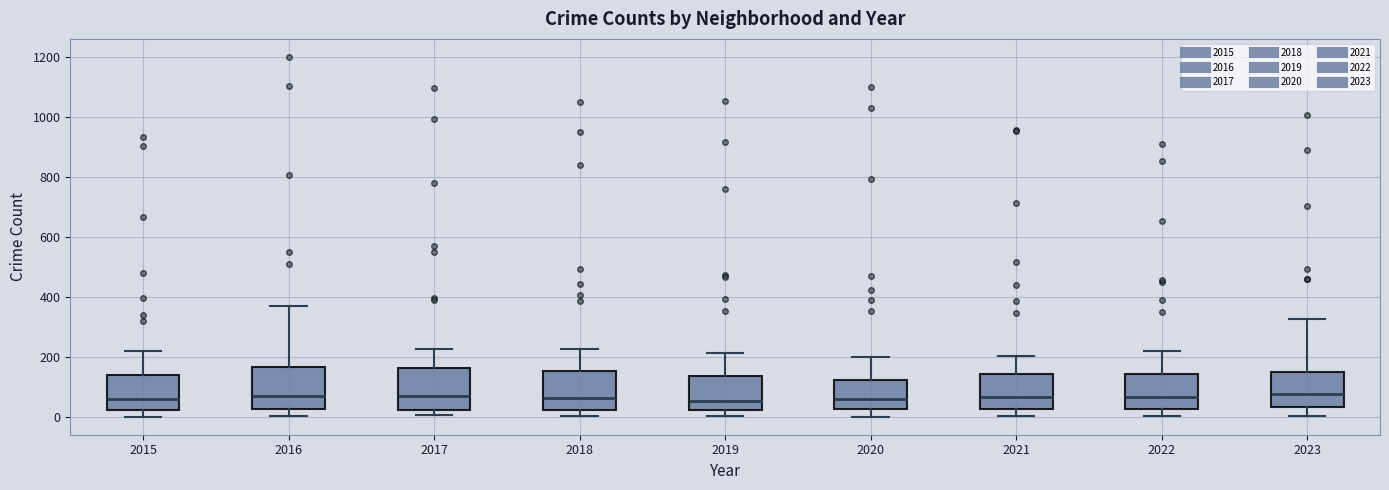

Where is the upper edge of the box at x = 2021 on the y-axis? The values are not printed on the chart, so give them approximately, as read against the axis.

140